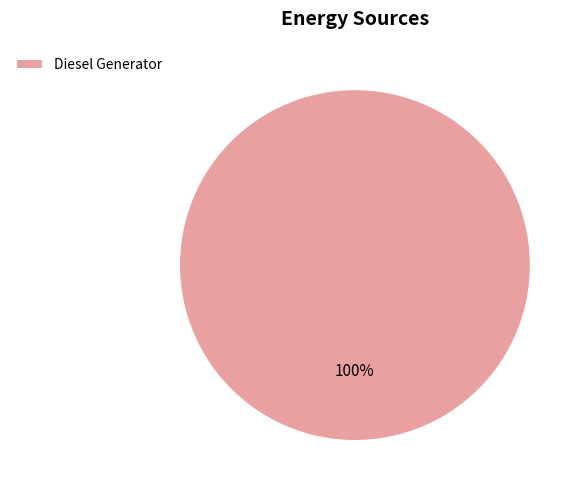

Rank the categories by value from lowest to highest.

Diesel Generator